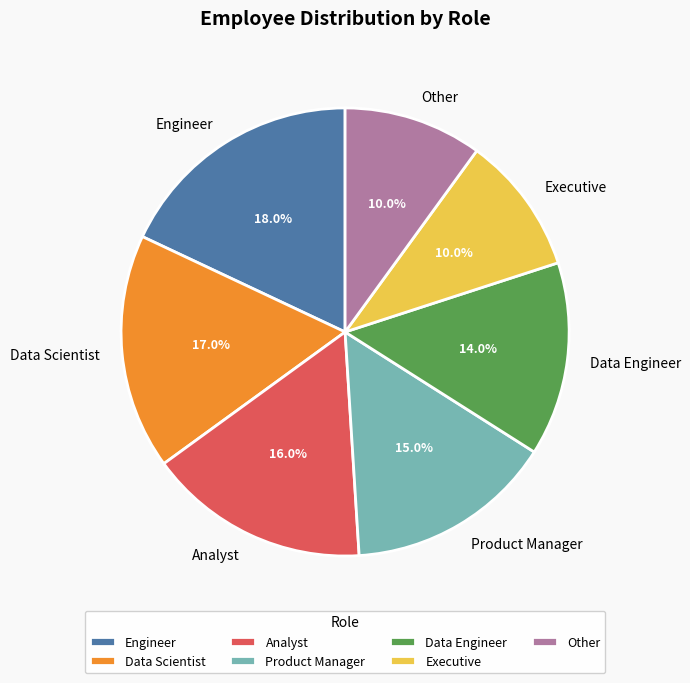

What percentage is the Data Scientist slice, to the nearest percent?

17%